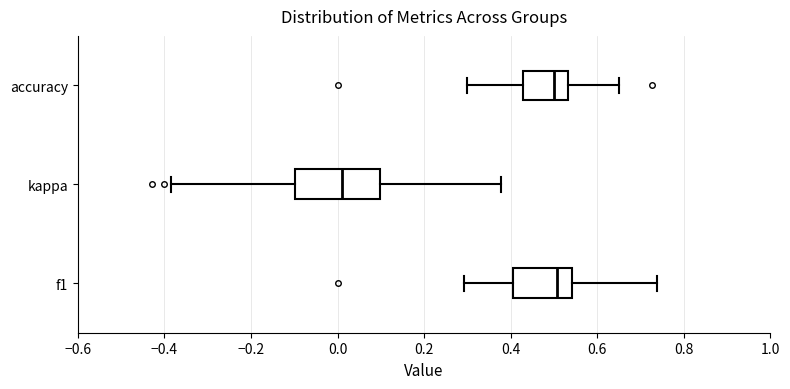

Comparing the boxes themselves (not the whiskers), which one is the widest?

kappa